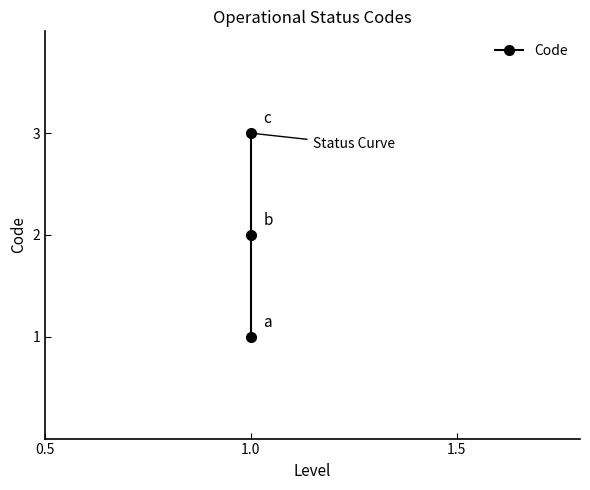

How many series are shown in this chart?

1